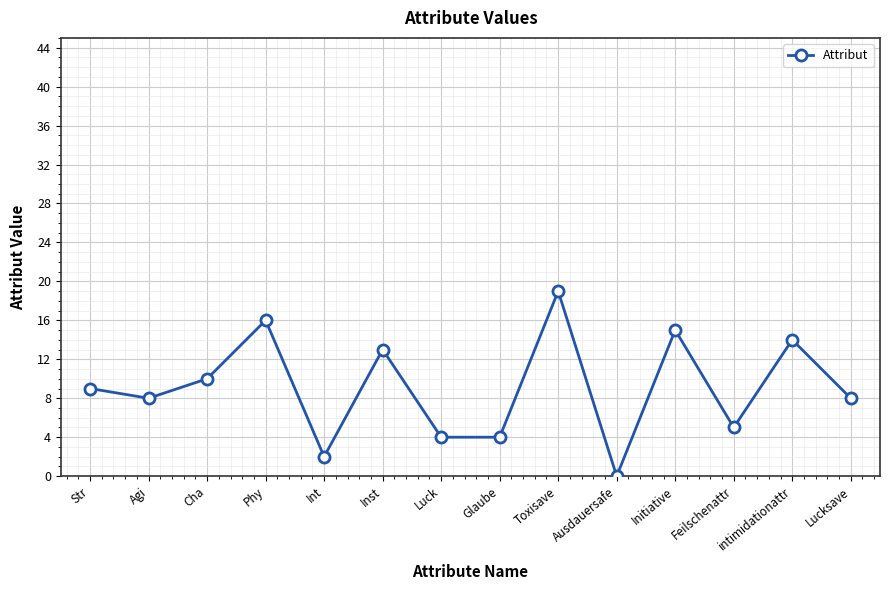

How many data points are less than 9?

7